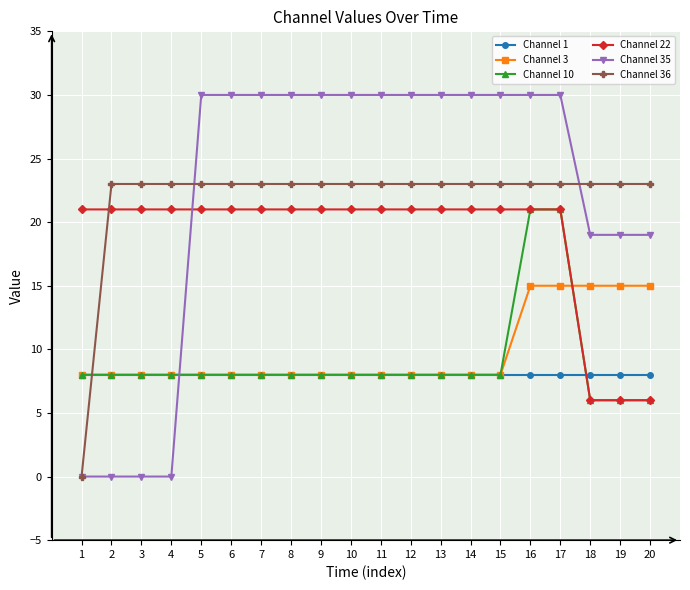

How many intersections are there between Channel 36 and Channel 3?

1